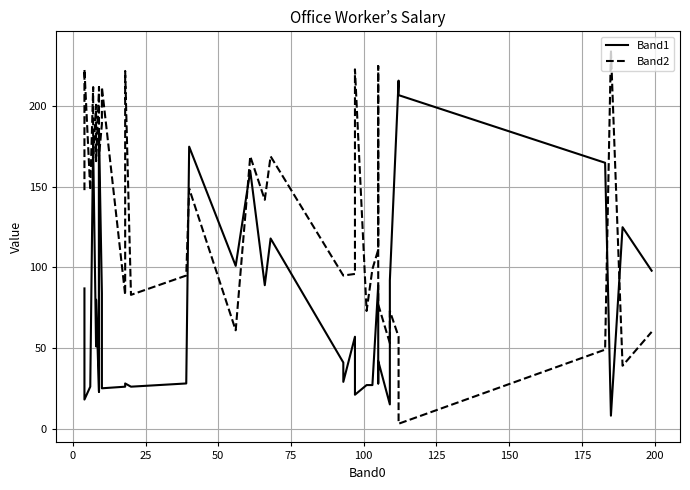

How many times do Band2 and Band1 cross each other?

9